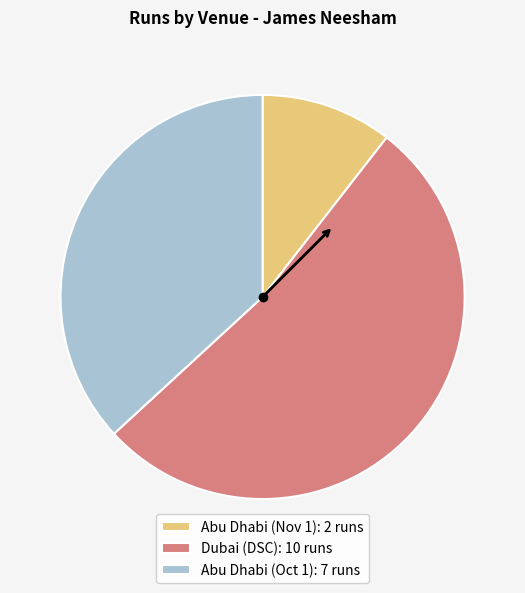

Between Abu Dhabi (Oct 1): 7 runs and Dubai (DSC): 10 runs, which is larger?

Dubai (DSC): 10 runs